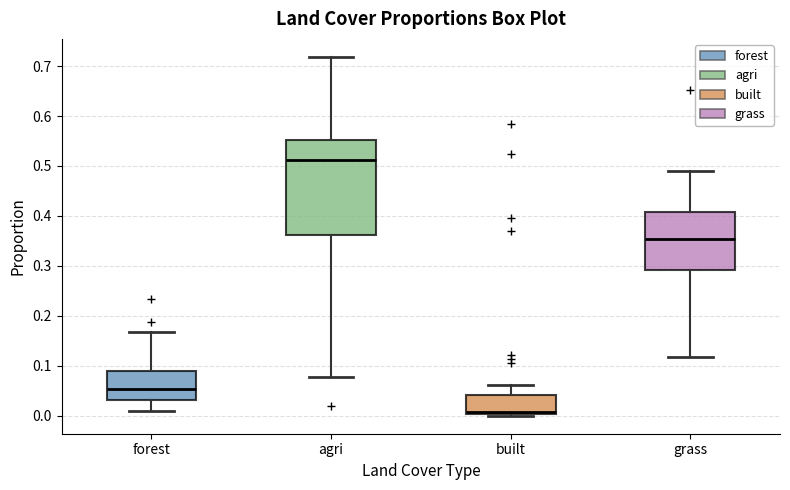

Where does the median line of the box for built sit on the y-axis? The values are not printed on the chart, so give them approximately, as read against the axis.

0.01